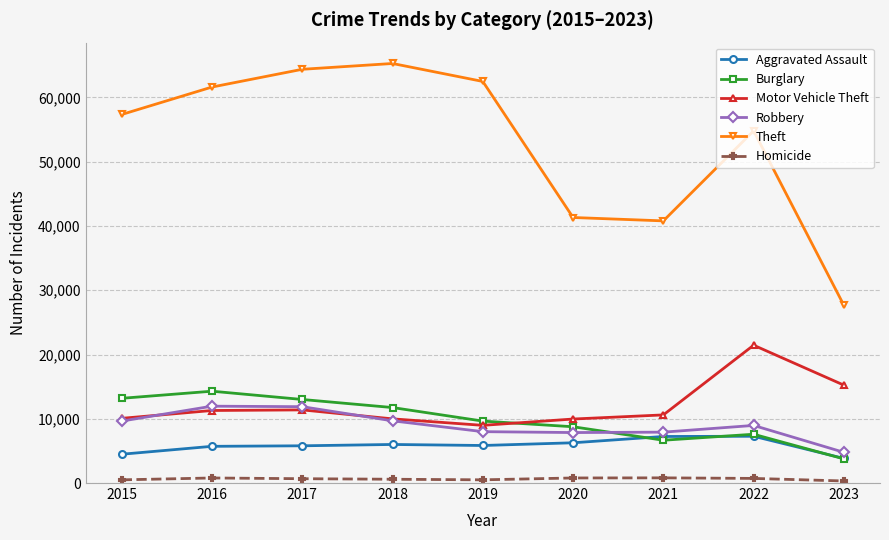

In Motor Vehicle Theft, how many points are lower than both neighbors (excluding endpoints)?

1